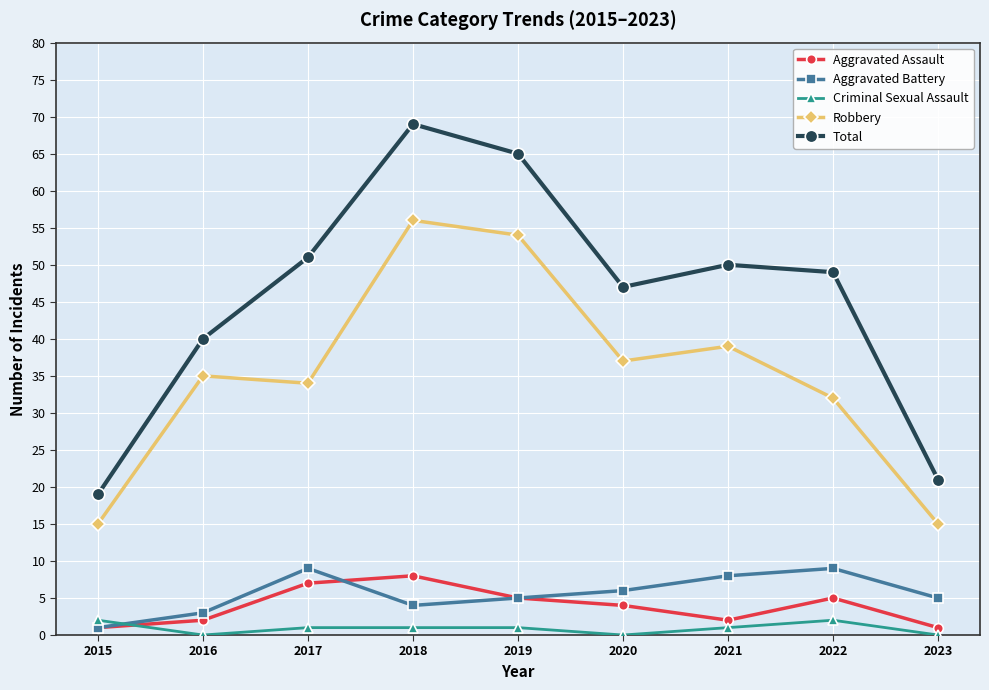

Which label corresponds to the largest value in the chart?

2018